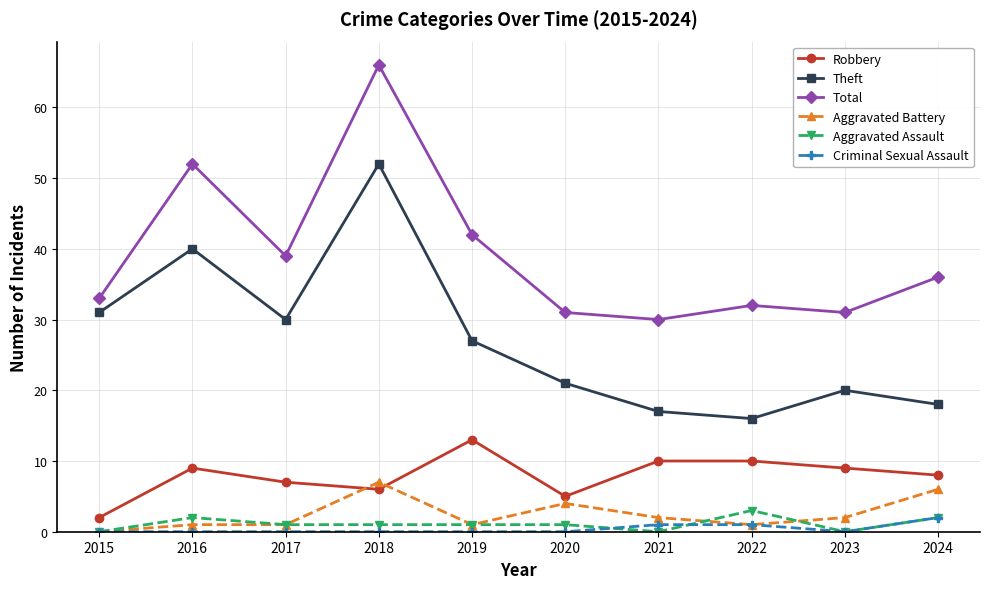

What is the sum of all Aggravated Assault values?

11